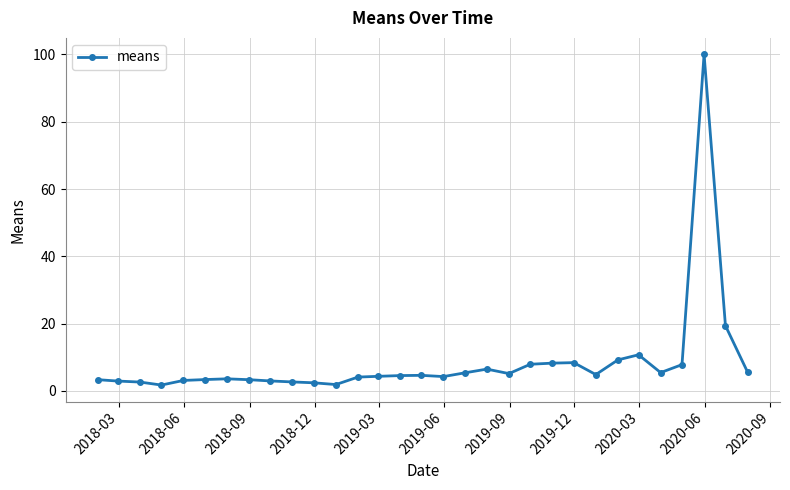

How many lines are shown in the chart?

1